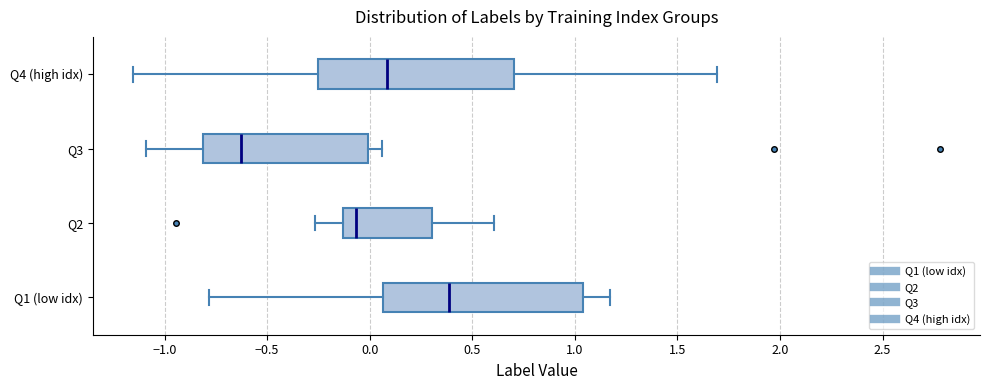

Where is the left edge of the box for Q3 on the x-axis? The values are not printed on the chart, so give them approximately, as read against the axis.

-0.80